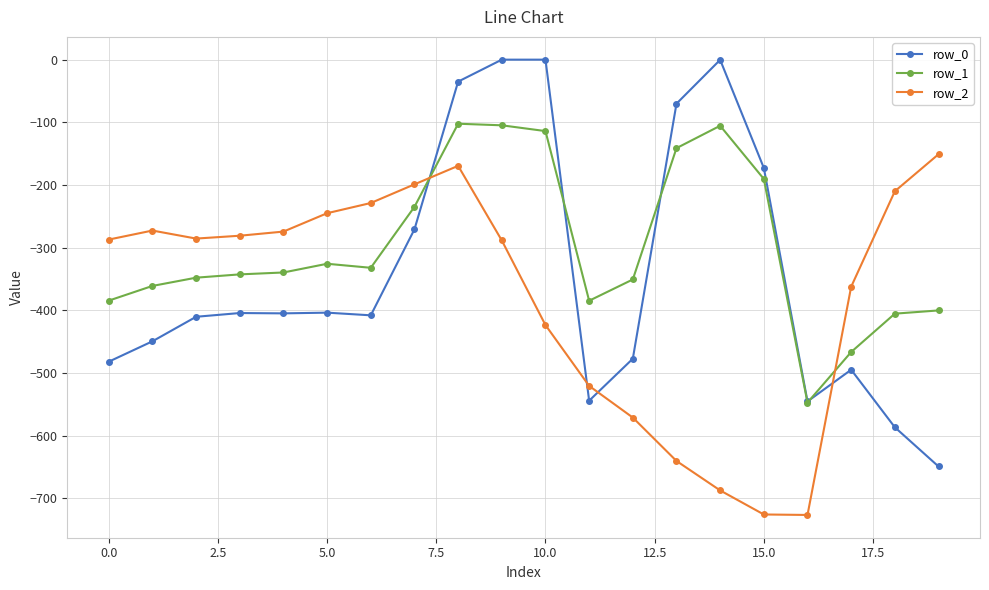

What is the sum of all row_1 values?

-5981.7